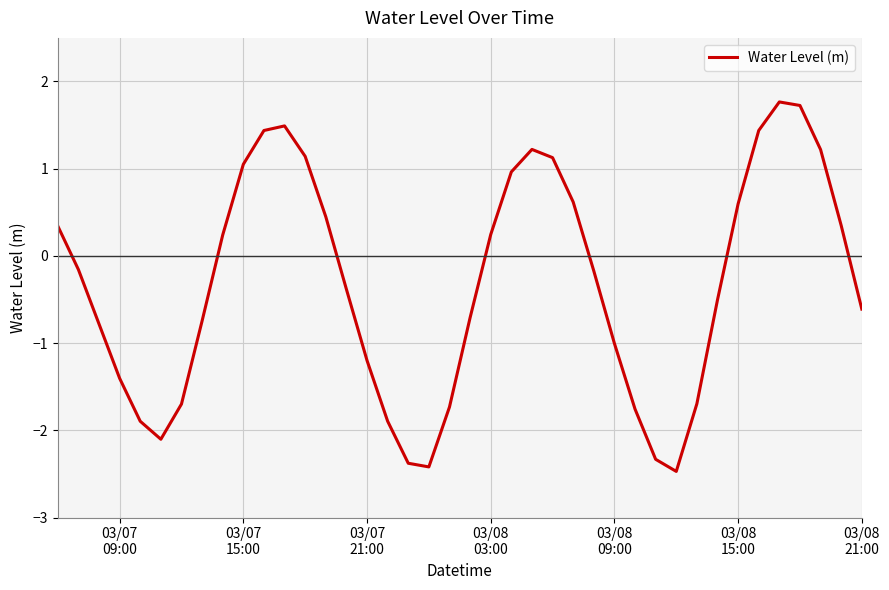

What is the greatest value displayed?

1.8